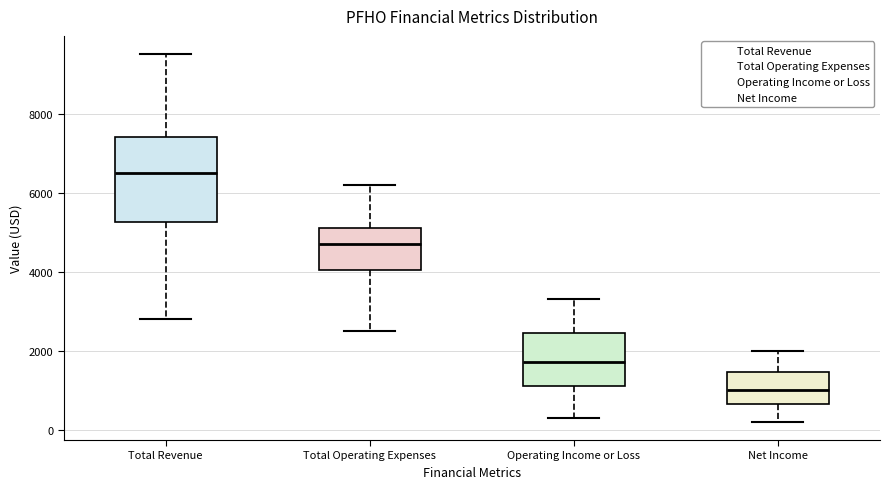

Comparing the boxes themselves (not the whiskers), which one is the tallest?

Total Revenue